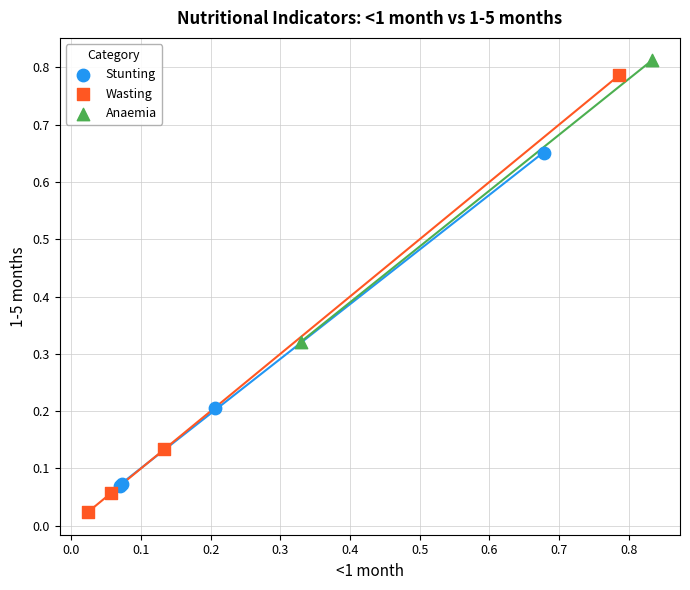

Which series contains the highest Y value?

Anaemia